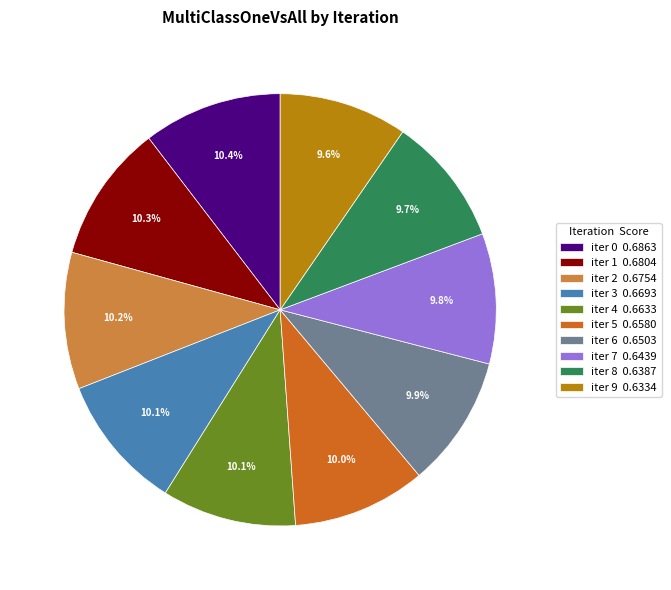

Does iter 3 account for over 50% of the chart?

No